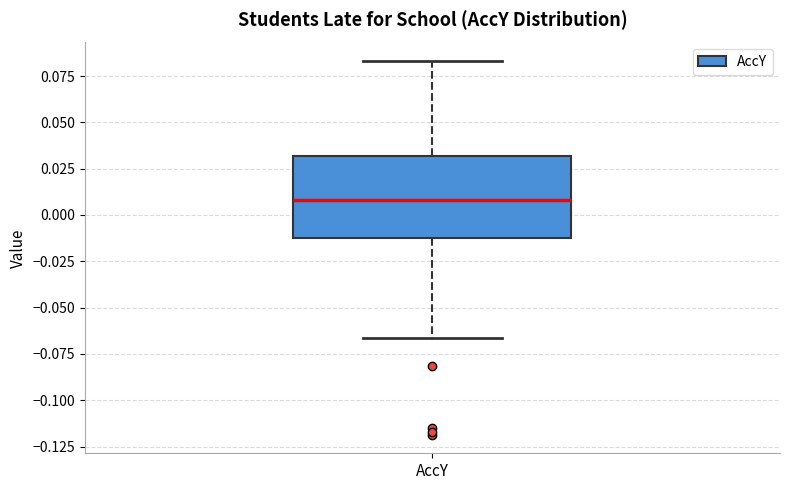

Transcribe this box plot: give where the median line is, the range the box spans, and where the two whiskers end, as read against the y-axis. The values are not printed on the chart, so give them approximately, as read against the axis.

median 0.010, box -0.015 to 0.030, whiskers -0.065 to 0.085